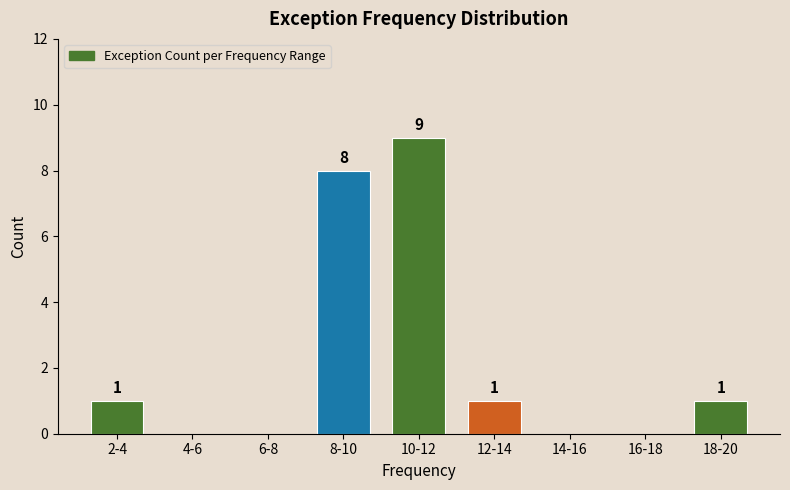

Reading left to right, list all the values displayed in this chart.

2-4=1	4-6=0	6-8=0	8-10=8	10-12=9	12-14=1	14-16=0	16-18=0	18-20=1